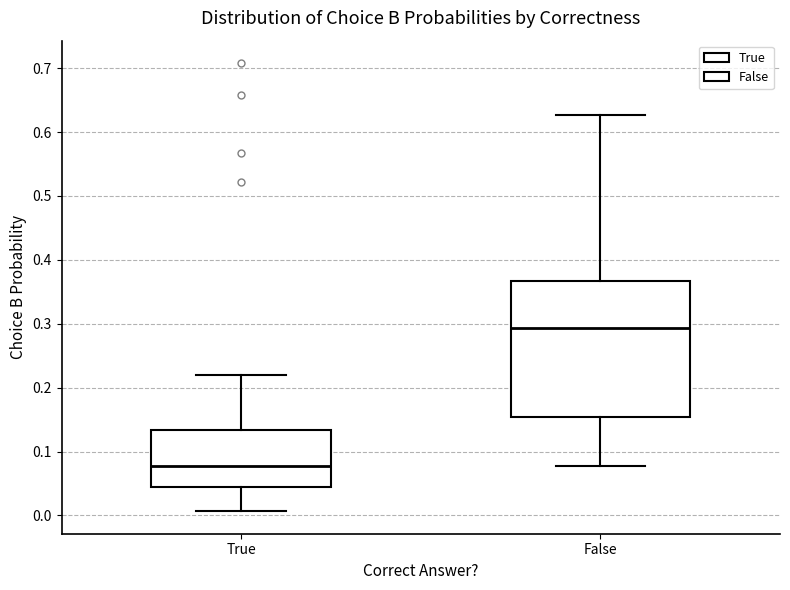

Which box is the tallest, from its lower edge to its upper edge?

False